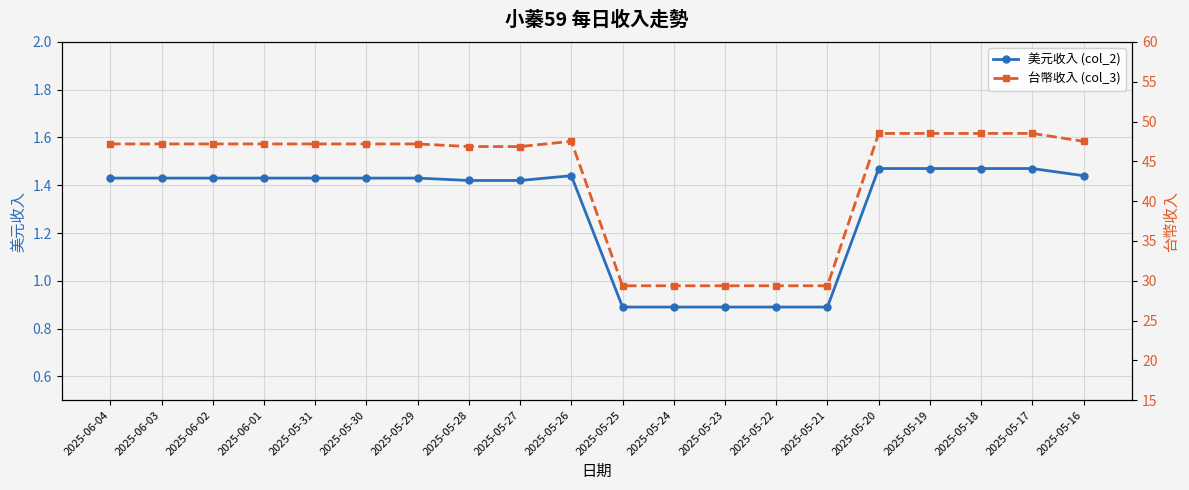

Is this an area chart (filled region under the line)?

No